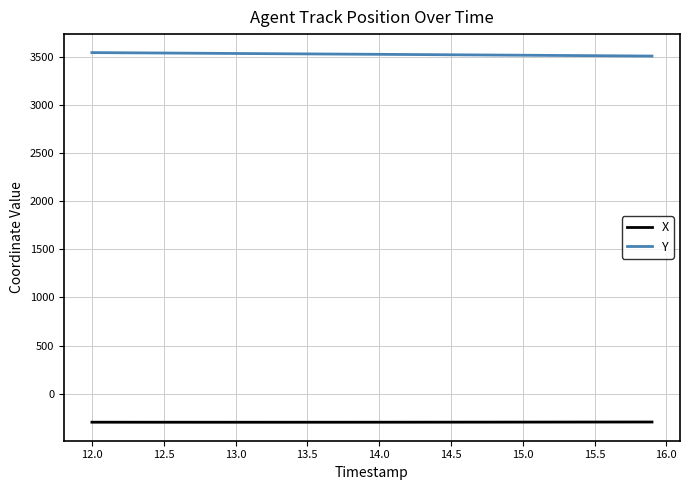

What is the sum of all X values?

-11852.2